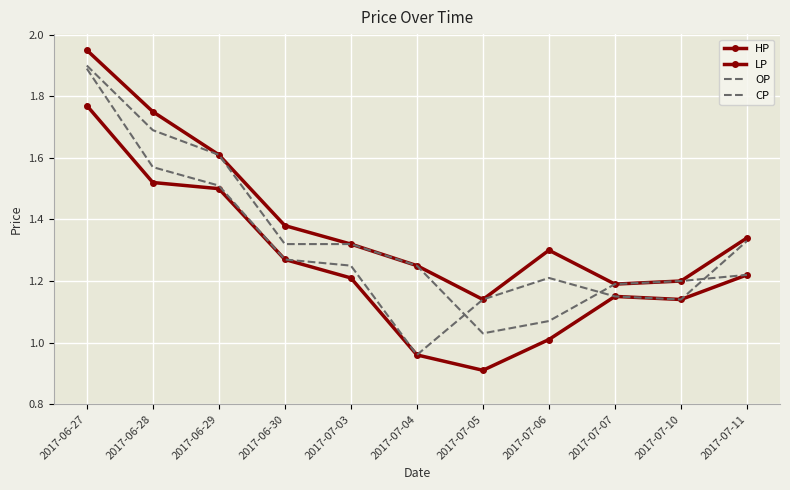

List the series in order of their peak value, highest first.

HP, OP, CP, LP